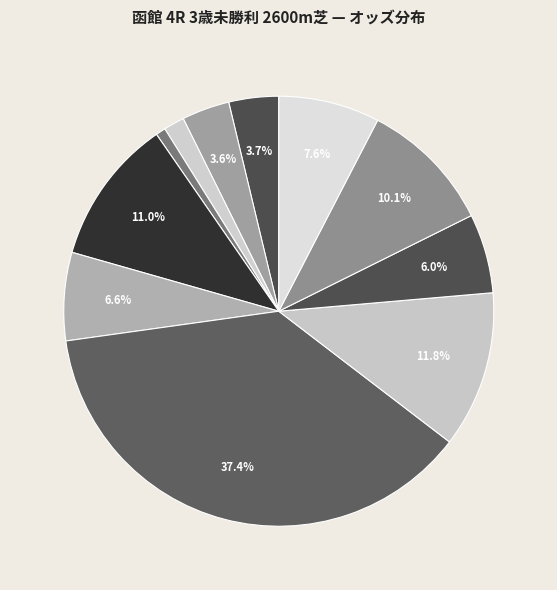

Count the number of slices in the pie.

11